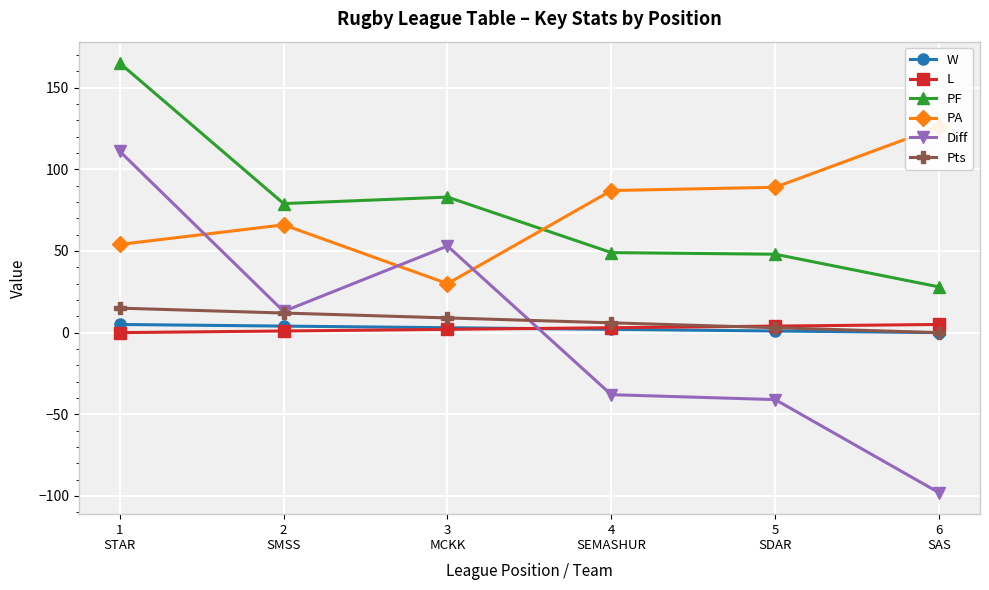

What is the sum of all L values?

15